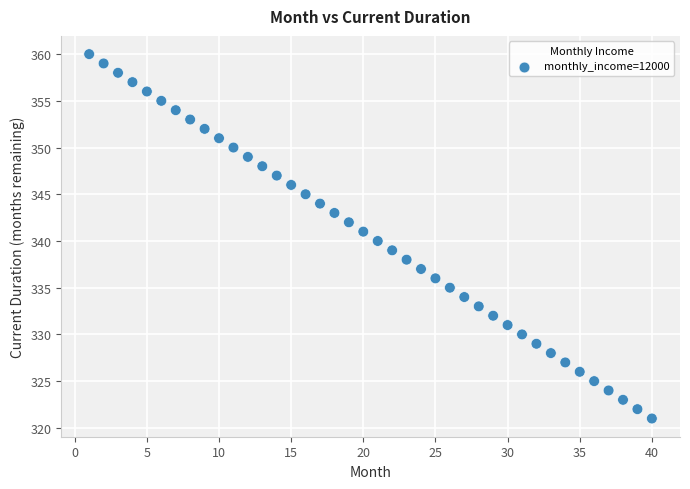

What is the range of X values (max minus min)?

39